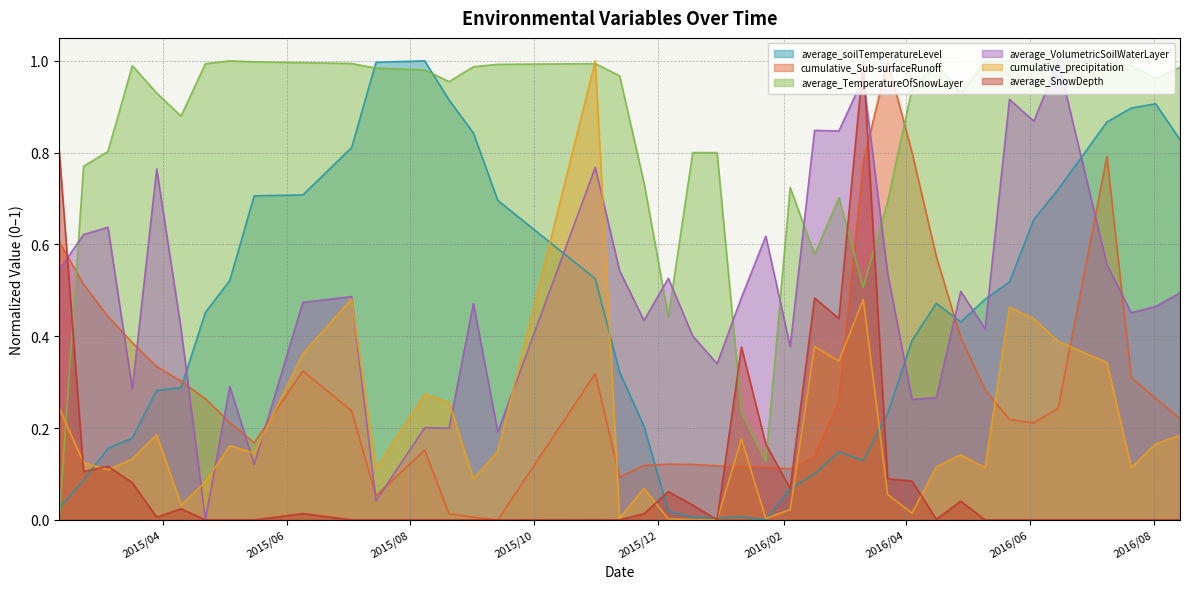

Reading left to right, what are all the values shown in this chart?

average_soilTemperatureLevel: 0.0	0.1	0.2	0.2	0.3	0.3	0.5	0.5	0.7	0.7	0.8	1.0	1.0	0.9	0.8	0.7	0.5	0.3	0.2	0.0	0.0	0.0	0.0	0.0	0.1	0.1	0.1	0.1	0.2	0.4	0.5	0.4	0.5	0.5	0.7	0.7	0.9	0.9	0.9	0.8
cumulative_Sub-surfaceRunoff: 0.6	0.5	0.4	0.4	0.3	0.3	0.3	0.2	0.2	0.3	0.2	0.1	0.2	0.0	0.0	0.0	0.3	0.1	0.1	0.1	0.1	0.1	0.1	0.1	0.1	0.1	0.3	0.8	1.0	0.8	0.6	0.4	0.3	0.2	0.2	0.2	0.8	0.3	0.3	0.2
average_TemperatureOfSnowLayer: 0.0	0.8	0.8	1.0	0.9	0.9	1.0	1.0	1.0	1.0	1.0	1.0	1.0	1.0	1.0	1.0	1.0	1.0	0.7	0.4	0.8	0.8	0.2	0.1	0.7	0.6	0.7	0.5	0.7	0.9	1.0	0.9	1.0	1.0	1.0	1.0	1.0	1.0	1.0	1.0
average_VolumetricSoilWaterLayer: 0.5	0.6	0.6	0.3	0.8	0.4	0.0	0.3	0.1	0.5	0.5	0.0	0.2	0.2	0.5	0.2	0.8	0.5	0.4	0.5	0.4	0.3	0.5	0.6	0.4	0.8	0.8	1.0	0.5	0.3	0.3	0.5	0.4	0.9	0.9	1.0	0.6	0.5	0.5	0.5
cumulative_precipitation: 0.2	0.1	0.1	0.1	0.2	0.0	0.1	0.2	0.1	0.4	0.5	0.1	0.3	0.3	0.1	0.1	1.0	0.0	0.1	0.0	0.0	0.0	0.2	0.0	0.0	0.4	0.3	0.5	0.1	0.0	0.1	0.1	0.1	0.5	0.4	0.4	0.3	0.1	0.2	0.2
average_SnowDepth: 0.8	0.1	0.1	0.1	0.0	0.0	0.0	0.0	0.0	0.0	0.0	0.0	0.0	0.0	0.0	0.0	0.0	0.0	0.0	0.1	0.0	0.0	0.4	0.2	0.1	0.5	0.4	1.0	0.1	0.1	0.0	0.0	0.0	0.0	0.0	0.0	0.0	0.0	0.0	0.0